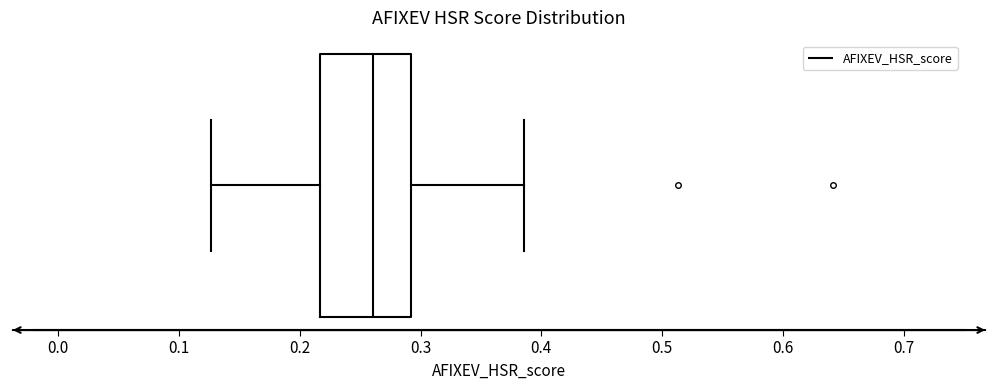

Where is the left edge of the box on the x-axis? The values are not printed on the chart, so give them approximately, as read against the axis.

0.22